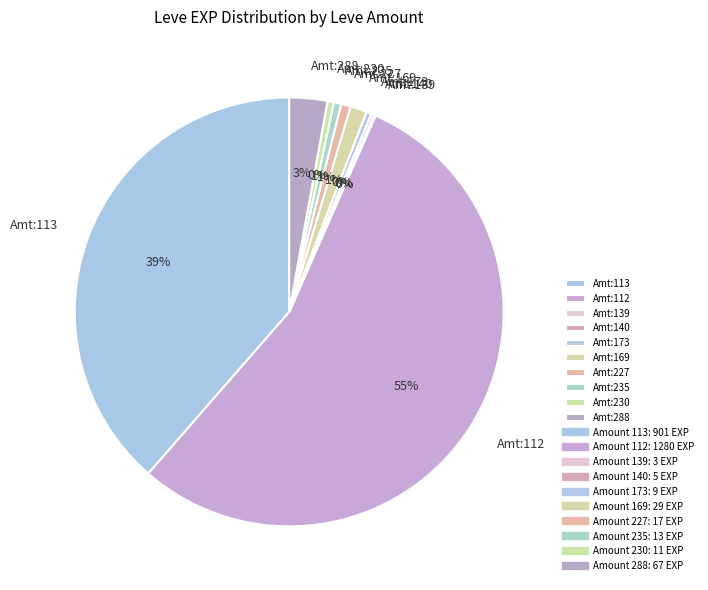

Do Amt:235 and Amt:112 together represent more than half of the pie?

Yes